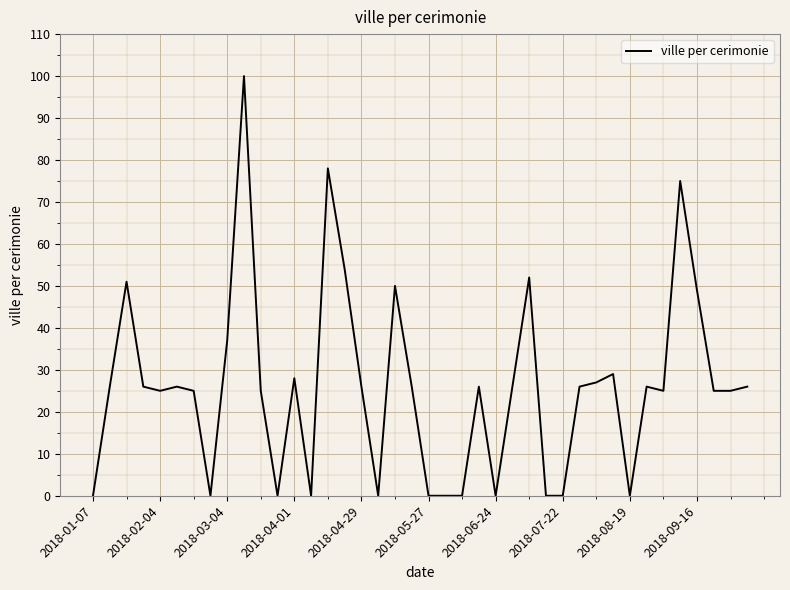

Reading right to left, transcribe all the data shown in this chart.

26	25	25	49	75	25	26	0	29	27	26	0	0	52	26	0	26	0	0	0	26	50	0	26	54	78	0	28	0	25	100	37	0	25	26	25	26	51	26	0